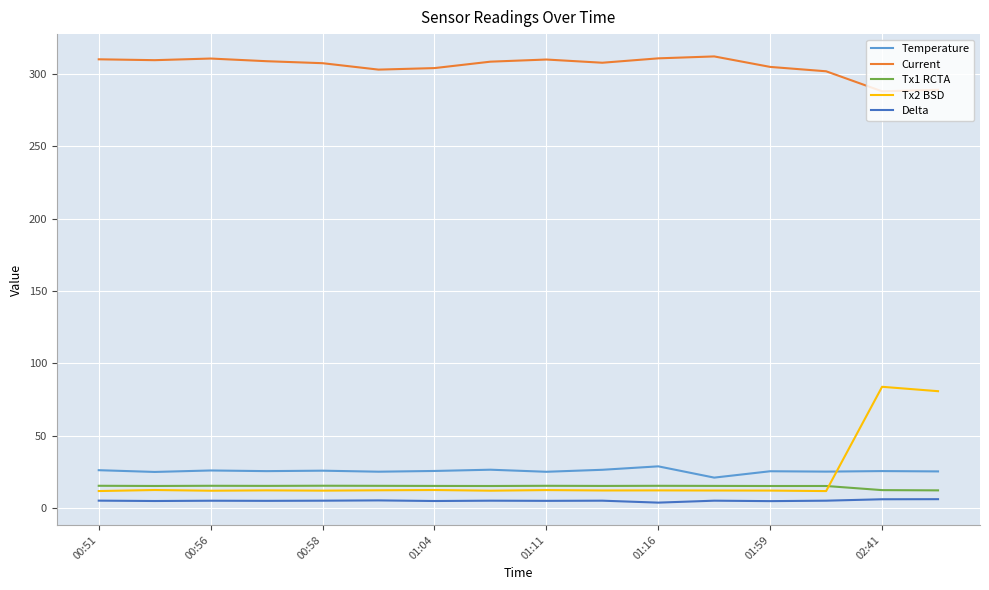

What is the maximum value for Tx2 BSD?

83.8